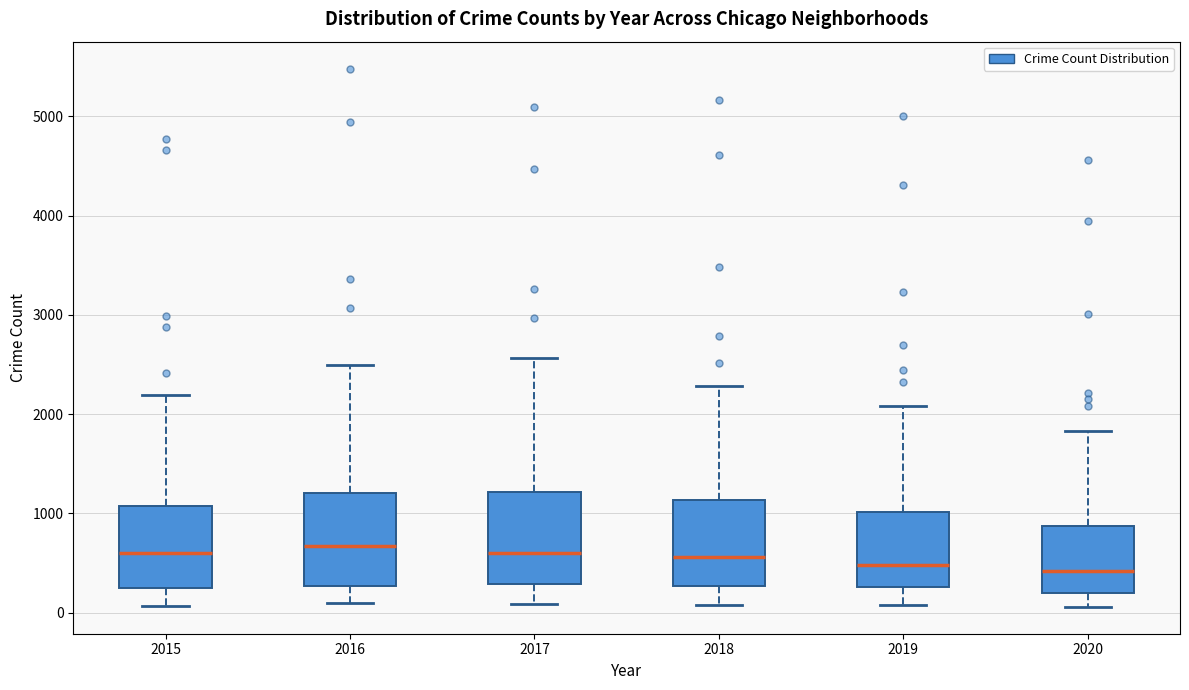

Reading left to right, transcribe this box plot: for each box, give where its median line is, the range the box spans, and where its two whiskers end, as read against the y-axis. The values are not printed on the chart, so give them approximately, as read against the axis.

2015: median 600, box 300 to 1100, whiskers 100 to 2200
2016: median 700, box 300 to 1200, whiskers 100 to 2500
2017: median 600, box 300 to 1200, whiskers 100 to 2600
2018: median 600, box 300 to 1100, whiskers 100 to 2300
2019: median 500, box 300 to 1000, whiskers 100 to 2100
2020: median 400, box 200 to 900, whiskers 100 to 1800